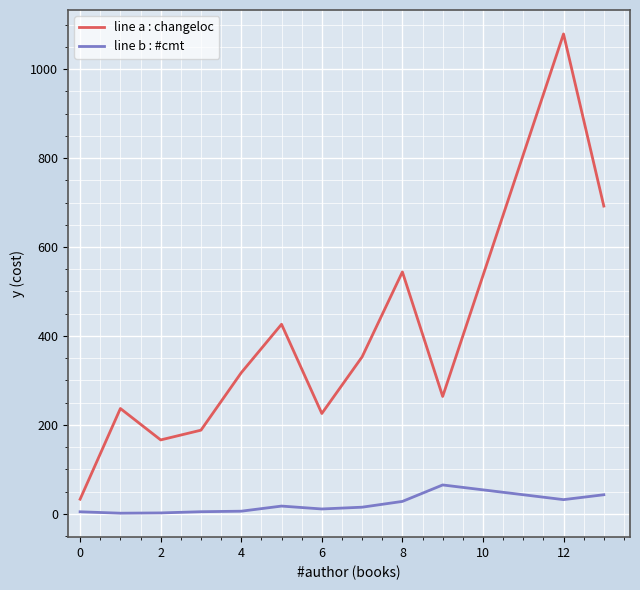

What is the maximum value shown in the chart?

1079.0